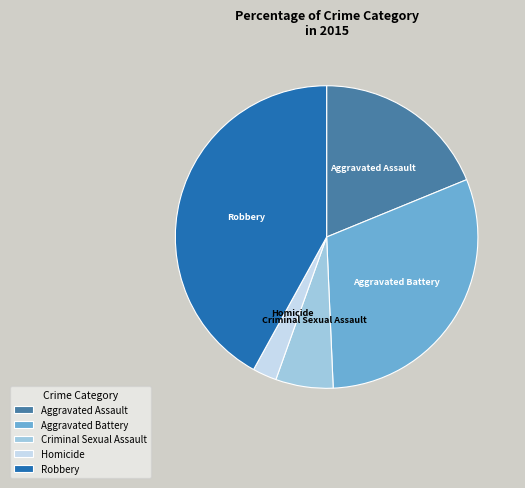

The Criminal Sexual Assault slice represents 1% of the pie. True or false?

False